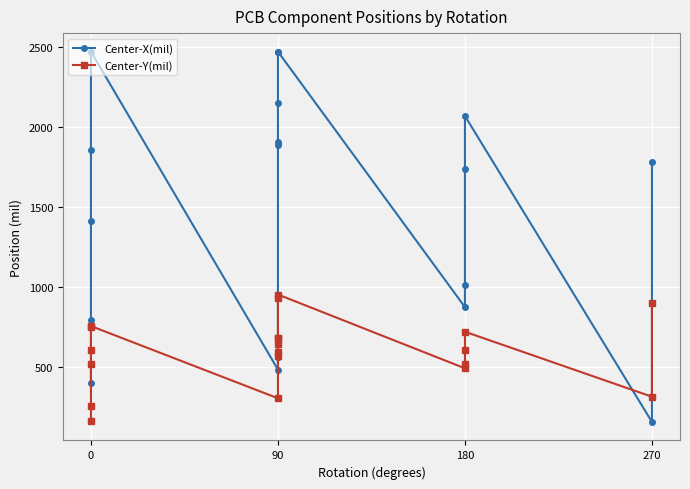

How many categories are shown in the chart?

20